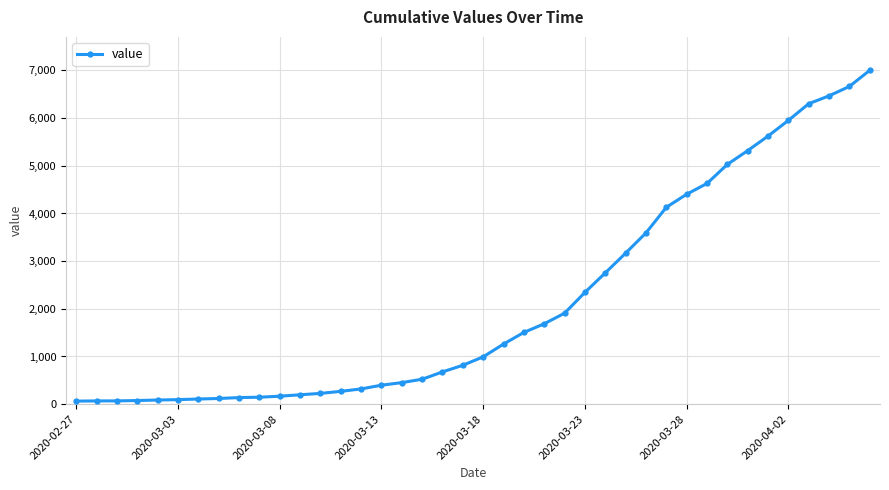

What is the greatest value displayed?

7004